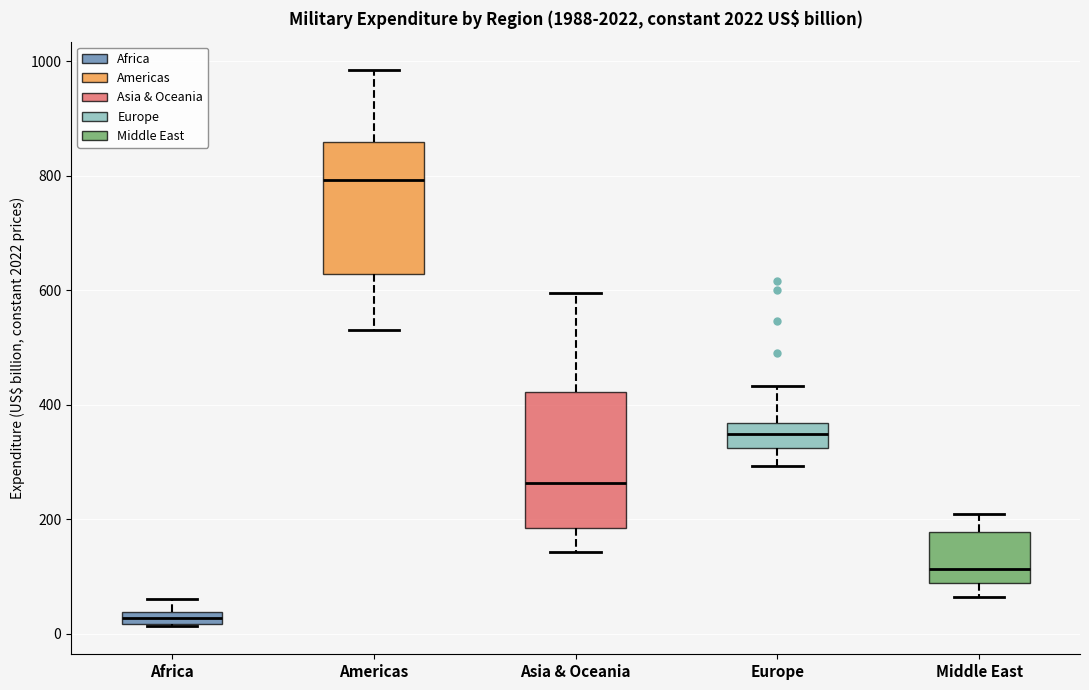

Where does the upper whisker of the box for Asia & Oceania end on the y-axis? The values are not printed on the chart, so give them approximately, as read against the axis.

600